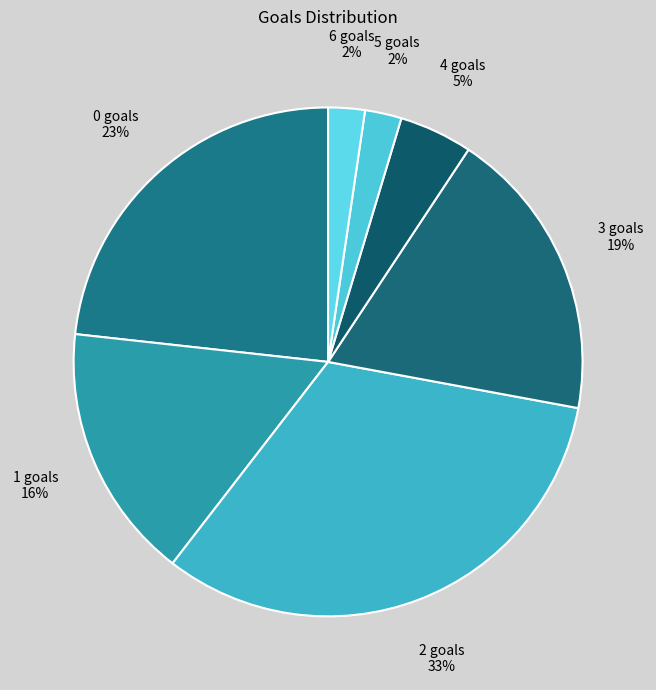

Do 0 goals and 5 goals together represent more than half of the pie?

No